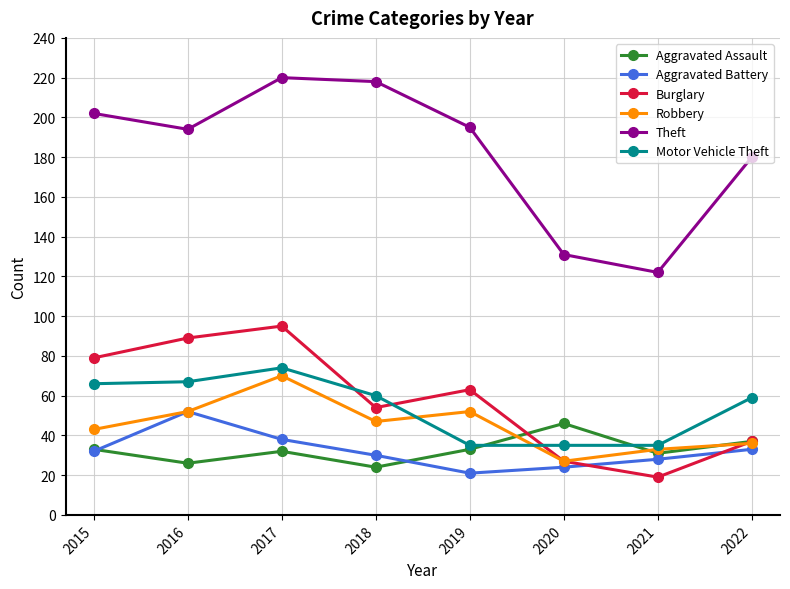

Which series has the largest total across all categories?

Theft